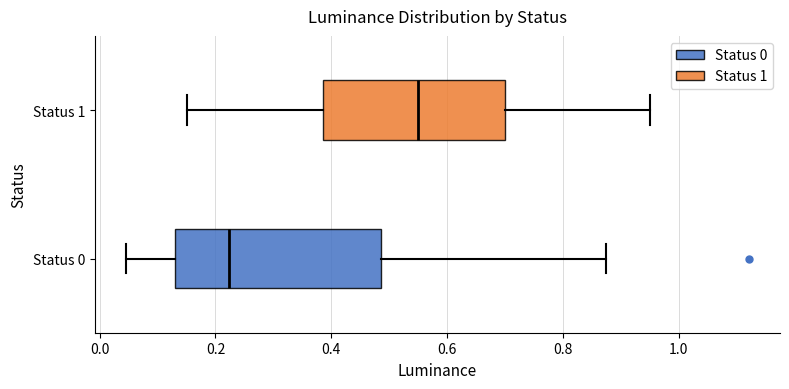

Reading bottom to top, transcribe this box plot: for each box, give where its median line is, the range the box spans, and where its two whiskers end, as read against the x-axis. The values are not printed on the chart, so give them approximately, as read against the axis.

Status 0: median 0.22, box 0.12 to 0.48, whiskers 0.04 to 0.88
Status 1: median 0.56, box 0.38 to 0.70, whiskers 0.16 to 0.96